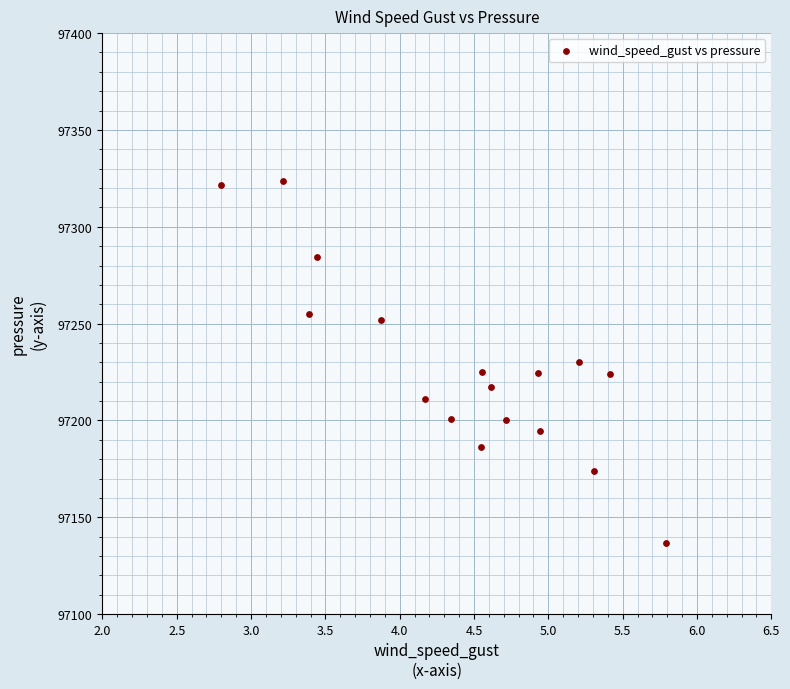

What is the range of X values (max minus min)?

3.0